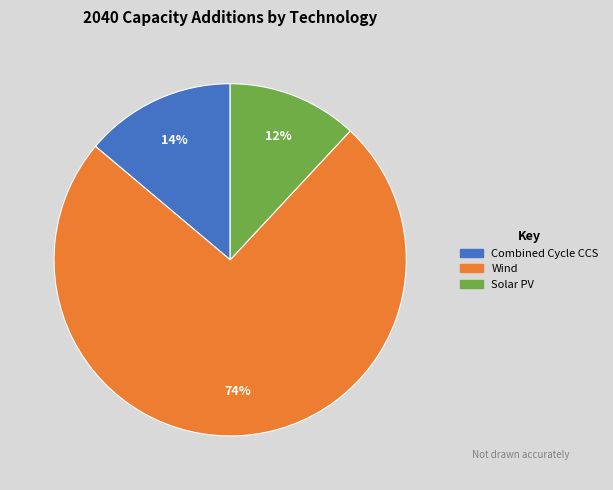

Is there a majority slice in this chart?

Yes